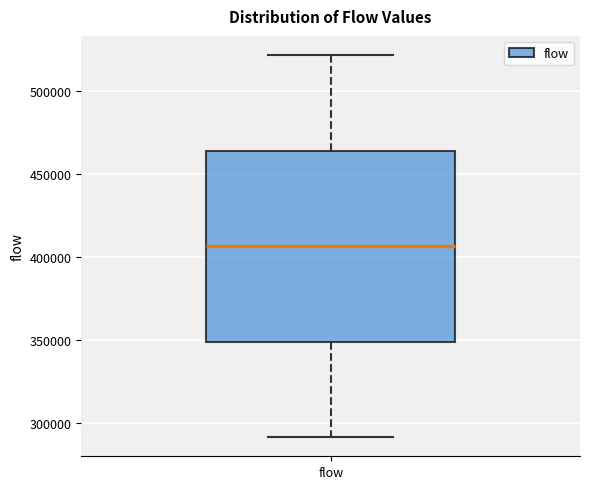

Where does the median line of the box for flow sit on the y-axis? The values are not printed on the chart, so give them approximately, as read against the axis.

405000